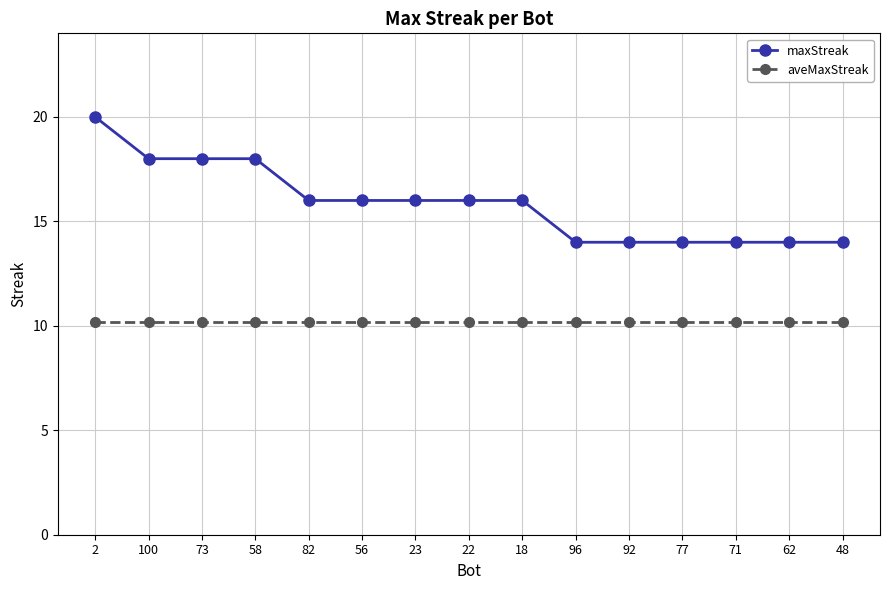

List the series in order of their peak value, highest first.

maxStreak, aveMaxStreak